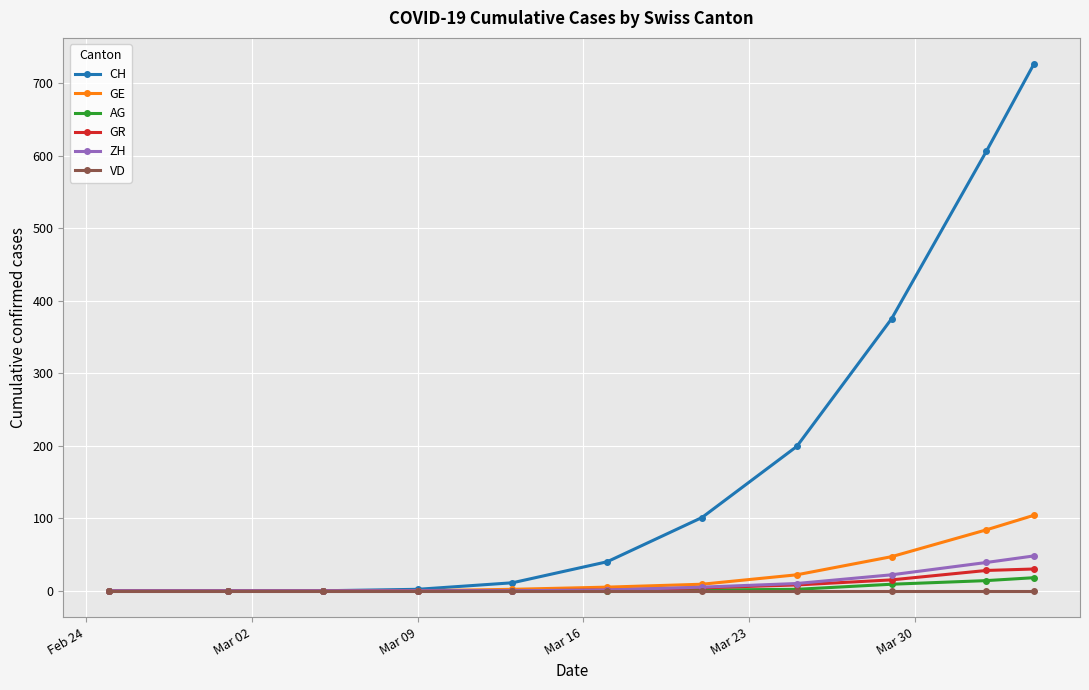

What are all the series names shown in the legend?

CH, GE, AG, GR, ZH, VD